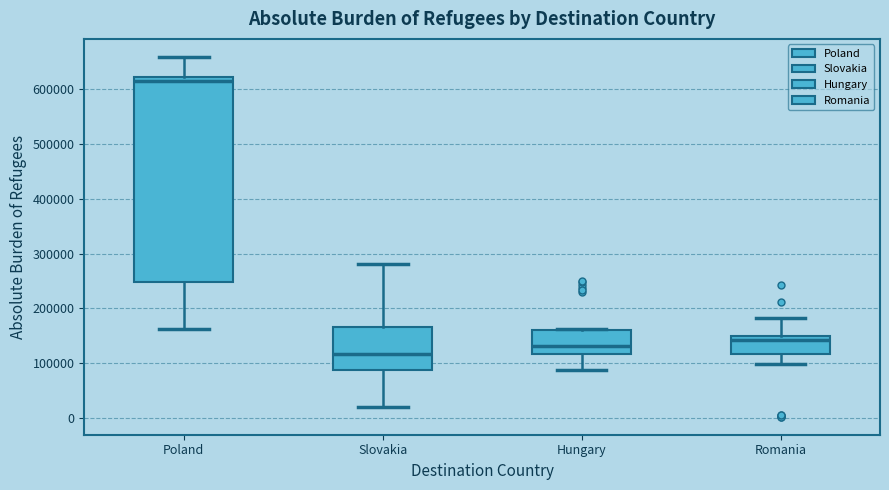

Reading left to right, transcribe this box plot: for each box, give where its median line is, the range the box spans, and where its two whiskers end, as read against the y-axis. The values are not printed on the chart, so give them approximately, as read against the axis.

Poland: median 620000 (just below the box's upper edge), box 250000 to 620000, whiskers 160000 to 660000
Slovakia: median 120000, box 90000 to 170000, whiskers 20000 to 280000
Hungary: median 130000, box 120000 to 160000, whiskers 90000 to 160000
Romania: median 140000, box 120000 to 150000, whiskers 100000 to 180000